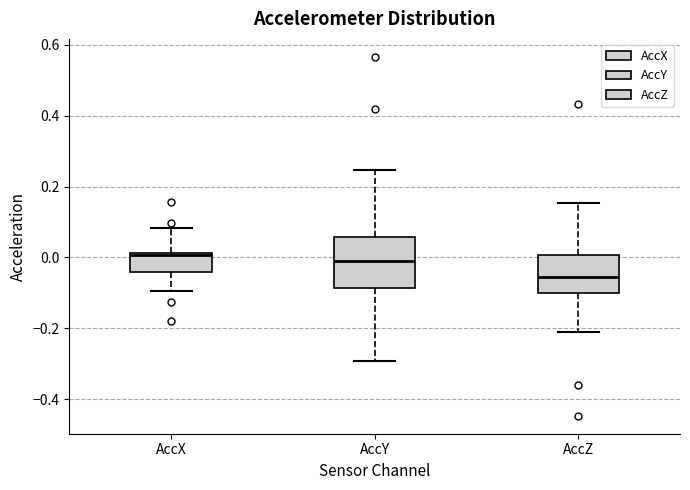

Reading left to right, read every box against the y-axis: the position of its median line, the range the box covers, and the ends of its whiskers. The values are not printed on the chart, so give them approximately, as read against the axis.

AccX: median 0.00, box -0.04 to 0.02, whiskers -0.10 to 0.08
AccY: median -0.02, box -0.08 to 0.06, whiskers -0.30 to 0.24
AccZ: median -0.06, box -0.10 to 0.00, whiskers -0.22 to 0.16